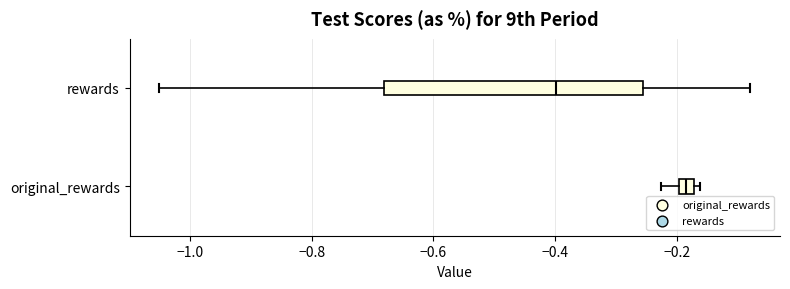

Which box's median line is the furthest to the left?

rewards